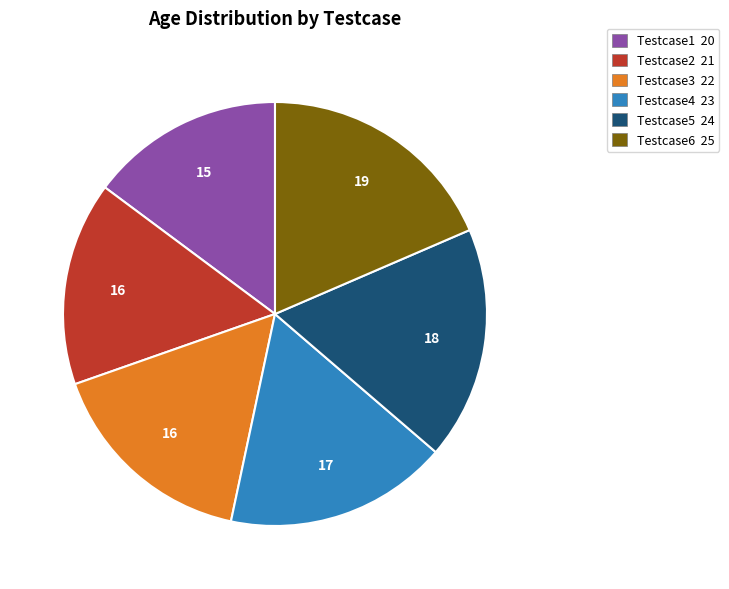

True or false: Testcase3 accounts for 22% of the total.

False